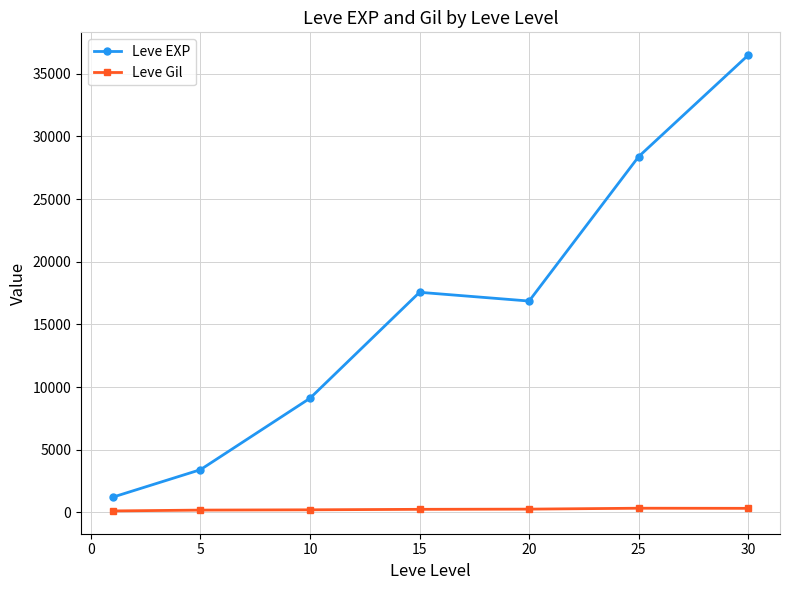

List the series in order of their overall mean, highest first.

Leve EXP, Leve Gil